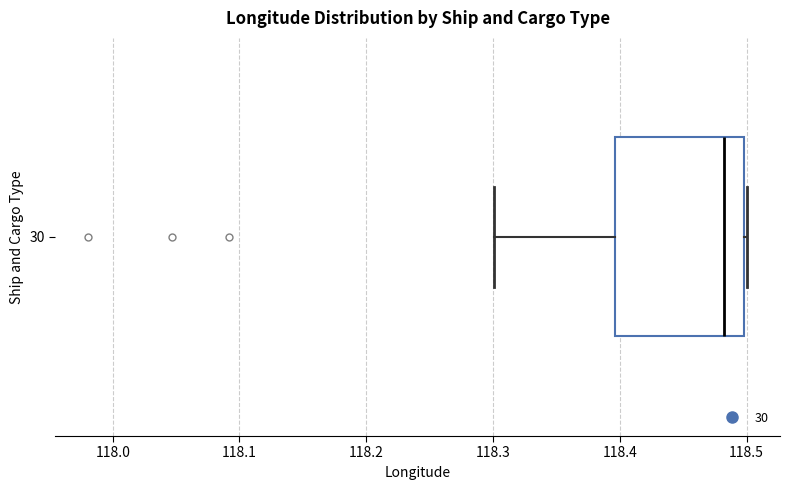

Transcribe this box plot: give where the median line is, the range the box spans, and where the two whiskers end, as read against the x-axis. The values are not printed on the chart, so give them approximately, as read against the axis.

median 118.48, box 118.40 to 118.50, whiskers 118.30 to 118.50